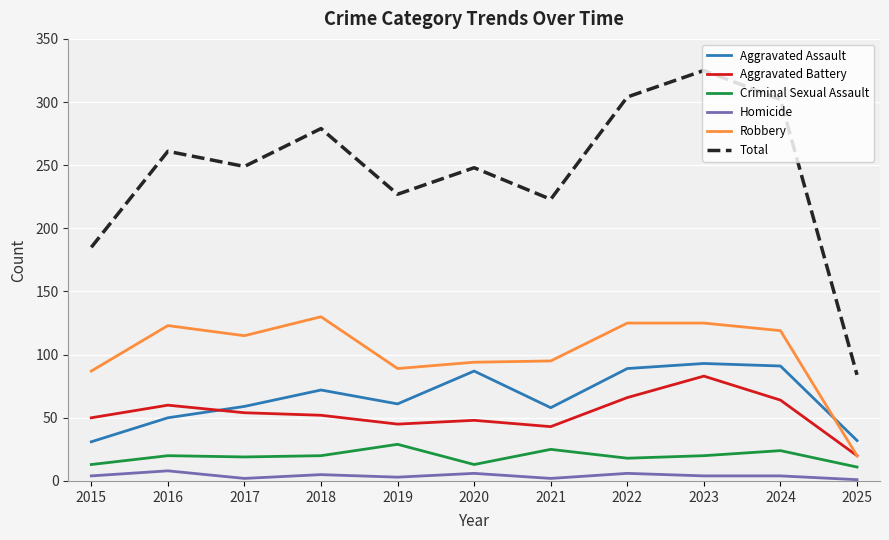

Is it true that Total equals 397 at 2024?

False